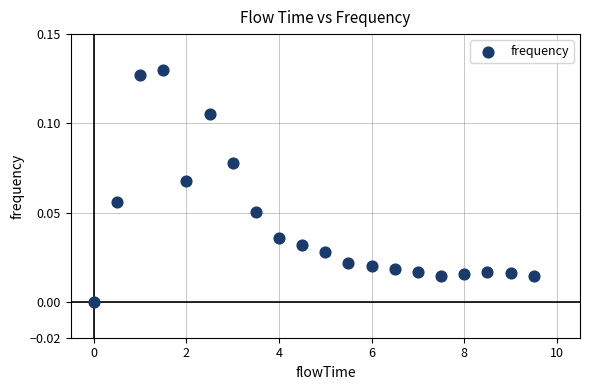

What is the range of X values (max minus min)?

9.5